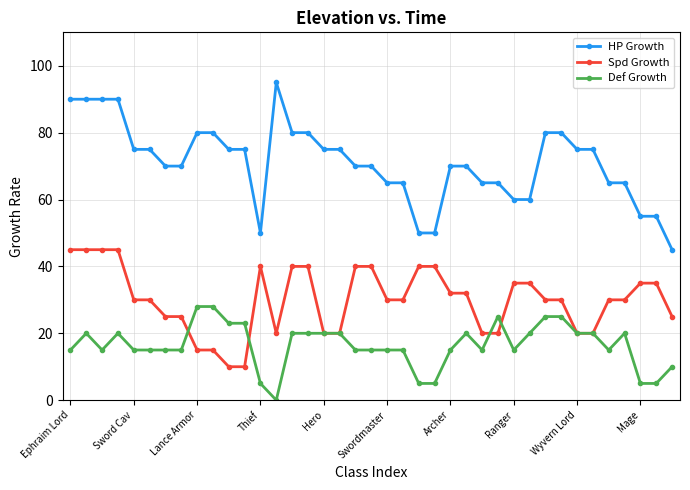

True or false: Def Growth and HP Growth intersect in this chart.

False